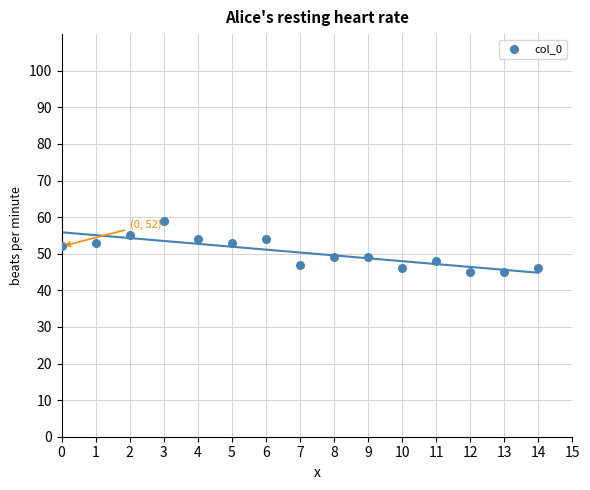

What is the range of Y values (max minus min)?

14